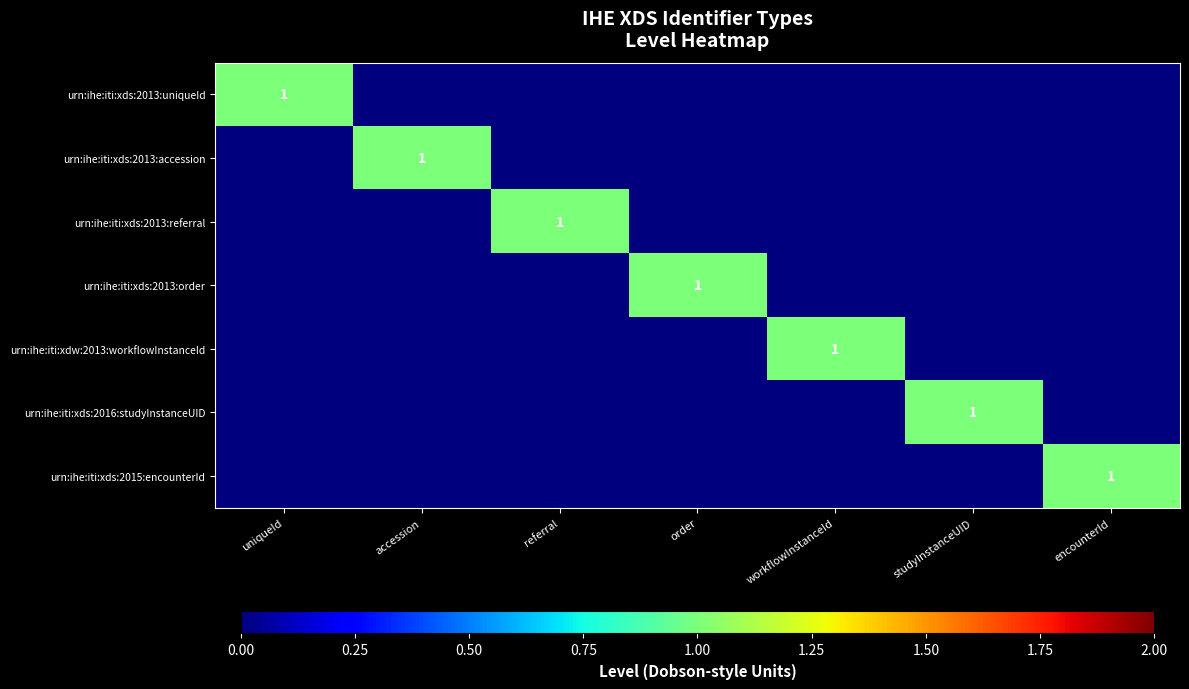

The urn:ihe:iti:xds:2015:encounterId series shows 0 at encounterId. True or false?

False